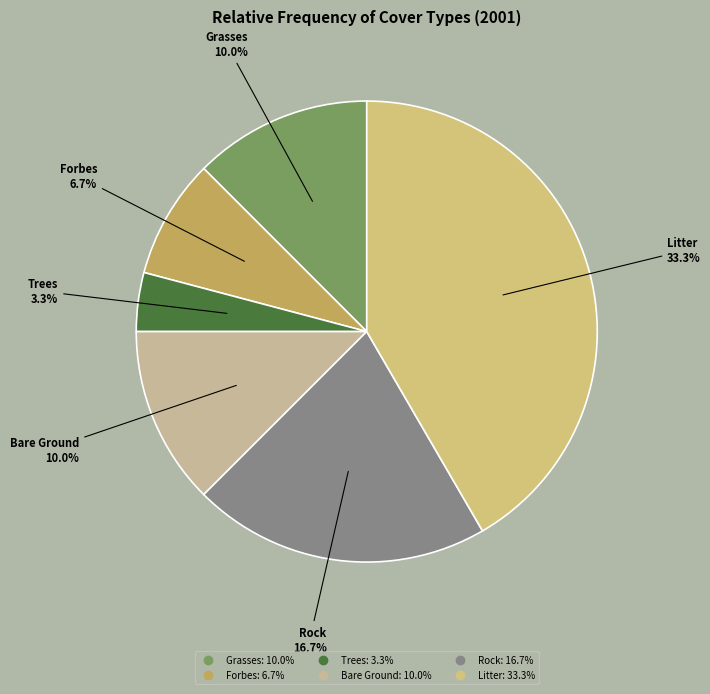

Do Litter and Rock together represent more than half of the pie?

Yes